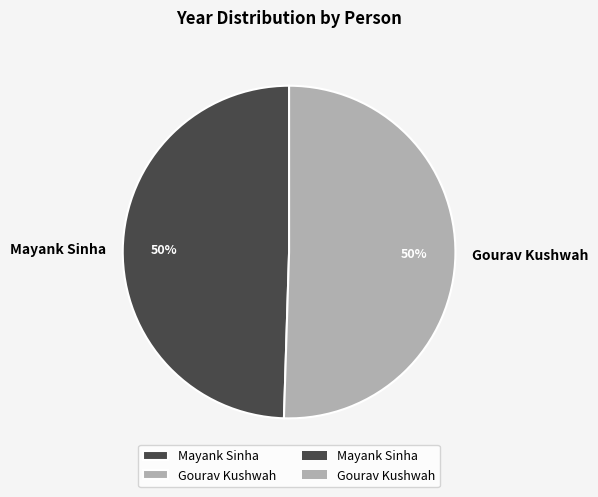

Do Mayank Sinha and Gourav Kushwah together represent more than half of the pie?

Yes